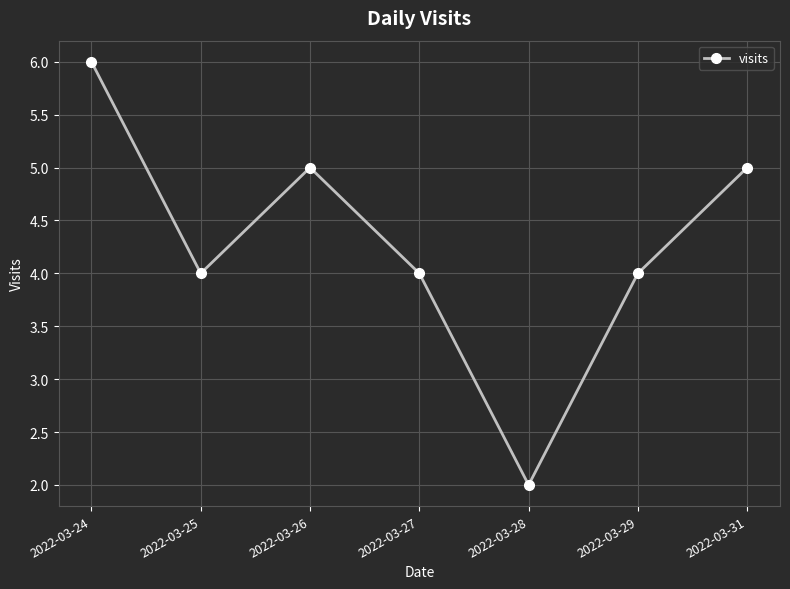

How many interior local valleys (lower than both neighbors) does the data have?

2